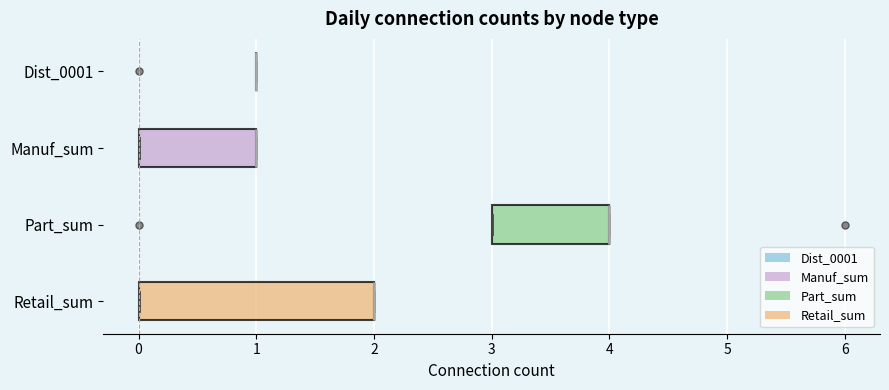

Reading bottom to top, read every box against the x-axis: the position of its median line, the range the box covers, and the ends of its whiskers. The values are not printed on the chart, so give them approximately, as read against the axis.

Retail_sum: median 2 (drawn on the box's right edge), box 0 to 2, whiskers 0 to 2
Part_sum: median 4 (drawn on the box's right edge), box 3 to 4, whiskers 3 to 4
Manuf_sum: median 1 (drawn on the box's right edge), box 0 to 1, whiskers 0 to 1
Dist_0001: box collapsed to a line at 1, whiskers 1 to 1